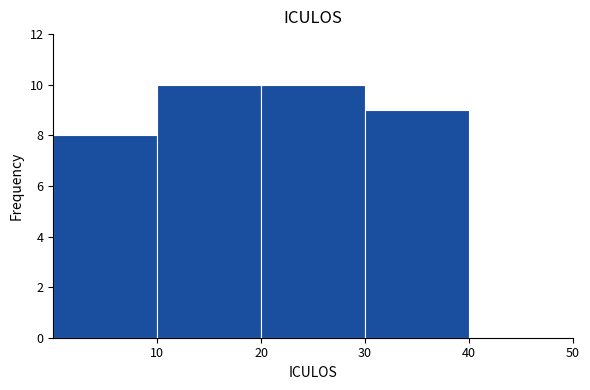

What is the height of the bar covering 30 to 40 on the x-axis? The values are not printed on the chart, so give them approximately, as read against the axis.

9